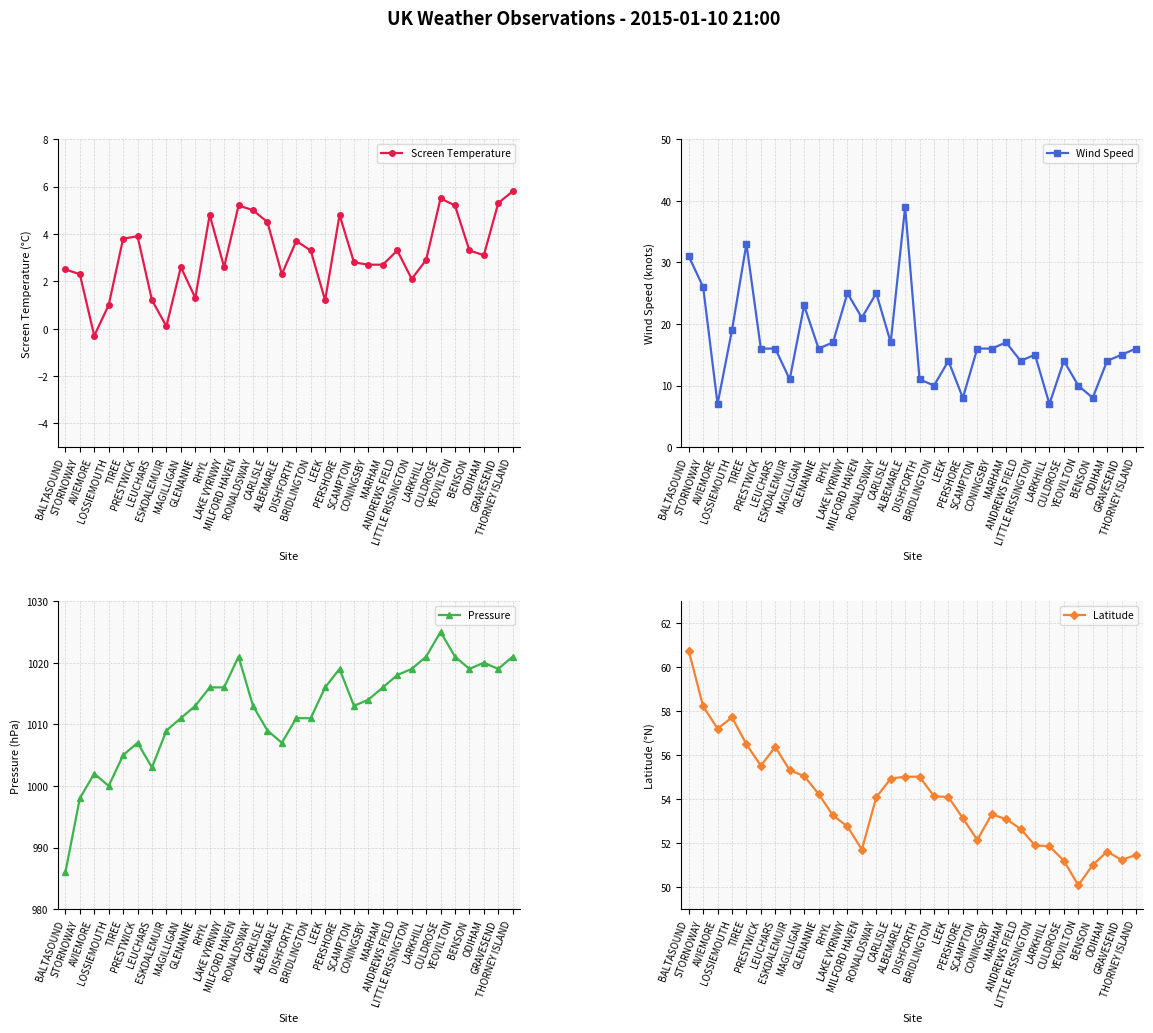

Reading left to right, list all the values displayed in this chart.

Screen Temperature: BALTASOUND=2.5	STORNOWAY=2.3	AVIEMORE=-0.3	LOSSIEMOUTH=1.0	TIREE=3.8	PRESTWICK=3.9	LEUCHARS=1.2	ESKDALEMUIR=0.1	MAGILLIGAN=2.6	GLENANNE=1.3	RHYL=4.8	LAKE VYRNWY=2.6	MILFORD HAVEN=5.2	RONALDSWAY=5.0	CARLISLE=4.5	ALBEMARLE=2.3	DISHFORTH=3.7	BRIDLINGTON=3.3	LEEK=1.2	PERSHORE=4.8	SCAMPTON=2.8	CONINGSBY=2.7	MARHAM=2.7	ANDREWS FIELD=3.3	LITTLE RISSINGTON=2.1	LARKHILL=2.9	CULDROSE=5.5	YEOVILTON=5.2	BENSON=3.3	ODIHAM=3.1	GRAVESEND=5.3	THORNEY ISLAND=5.8
Wind Speed: BALTASOUND=31.0	STORNOWAY=26.0	AVIEMORE=7.0	LOSSIEMOUTH=19.0	TIREE=33.0	PRESTWICK=16.0	LEUCHARS=16.0	ESKDALEMUIR=11.0	MAGILLIGAN=23.0	GLENANNE=16.0	RHYL=17.0	LAKE VYRNWY=25.0	MILFORD HAVEN=21.0	RONALDSWAY=25.0	CARLISLE=17.0	ALBEMARLE=39.0	DISHFORTH=11.0	BRIDLINGTON=10.0	LEEK=14.0	PERSHORE=8.0	SCAMPTON=16.0	CONINGSBY=16.0	MARHAM=17.0	ANDREWS FIELD=14.0	LITTLE RISSINGTON=15.0	LARKHILL=7.0	CULDROSE=14.0	YEOVILTON=10.0	BENSON=8.0	ODIHAM=14.0	GRAVESEND=15.0	THORNEY ISLAND=16.0
Pressure: BALTASOUND=986.0	STORNOWAY=998.0	AVIEMORE=1002.0	LOSSIEMOUTH=1000.0	TIREE=1005.0	PRESTWICK=1007.0	LEUCHARS=1003.0	ESKDALEMUIR=1009.0	MAGILLIGAN=1011.0	GLENANNE=1013.0	RHYL=1016.0	LAKE VYRNWY=1016.0	MILFORD HAVEN=1021.0	RONALDSWAY=1013.0	CARLISLE=1009.0	ALBEMARLE=1007.0	DISHFORTH=1011.0	BRIDLINGTON=1011.0	LEEK=1016.0	PERSHORE=1019.0	SCAMPTON=1013.0	CONINGSBY=1014.0	MARHAM=1016.0	ANDREWS FIELD=1018.0	LITTLE RISSINGTON=1019.0	LARKHILL=1021.0	CULDROSE=1025.0	YEOVILTON=1021.0	BENSON=1019.0	ODIHAM=1020.0	GRAVESEND=1019.0	THORNEY ISLAND=1021.0
Latitude: BALTASOUND=60.7	STORNOWAY=58.2	AVIEMORE=57.2	LOSSIEMOUTH=57.7	TIREE=56.5	PRESTWICK=55.5	LEUCHARS=56.4	ESKDALEMUIR=55.3	MAGILLIGAN=55.0	GLENANNE=54.2	RHYL=53.3	LAKE VYRNWY=52.8	MILFORD HAVEN=51.7	RONALDSWAY=54.1	CARLISLE=54.9	ALBEMARLE=55.0	DISHFORTH=55.0	BRIDLINGTON=54.1	LEEK=54.1	PERSHORE=53.1	SCAMPTON=52.1	CONINGSBY=53.3	MARHAM=53.1	ANDREWS FIELD=52.7	LITTLE RISSINGTON=51.9	LARKHILL=51.9	CULDROSE=51.2	YEOVILTON=50.1	BENSON=51.0	ODIHAM=51.6	GRAVESEND=51.2	THORNEY ISLAND=51.5